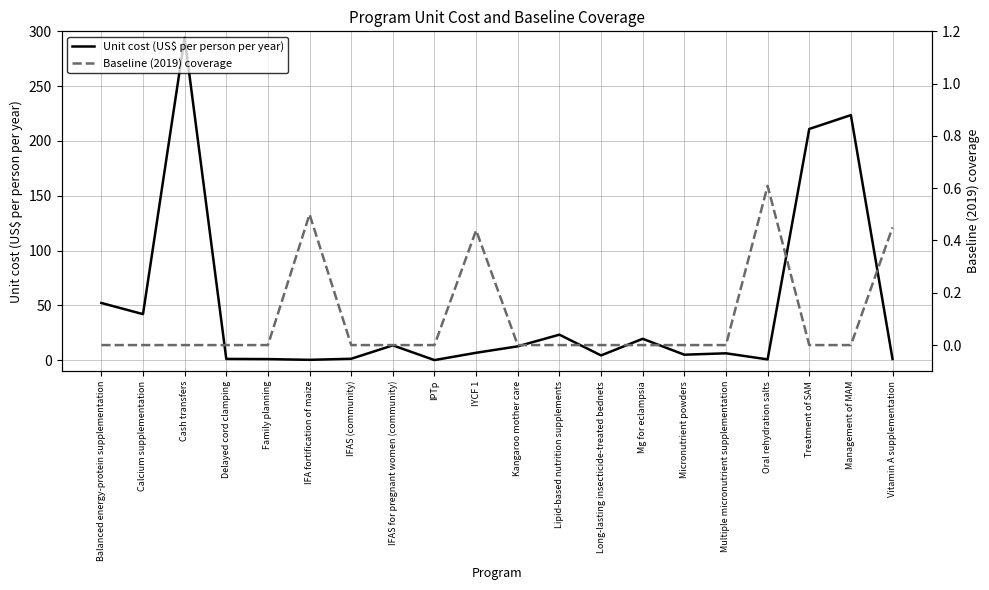

Which series has the widest spread of values?

Unit cost (US$ per person per year)